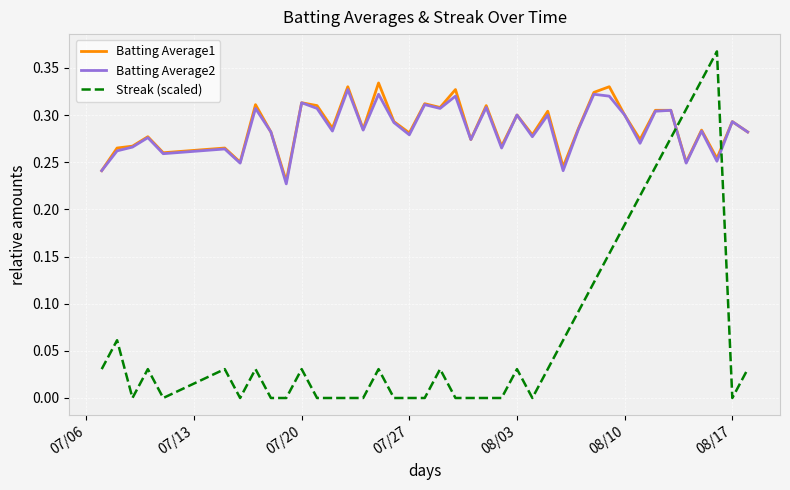

How many interior local peaks does the Batting Average2 series have?

15